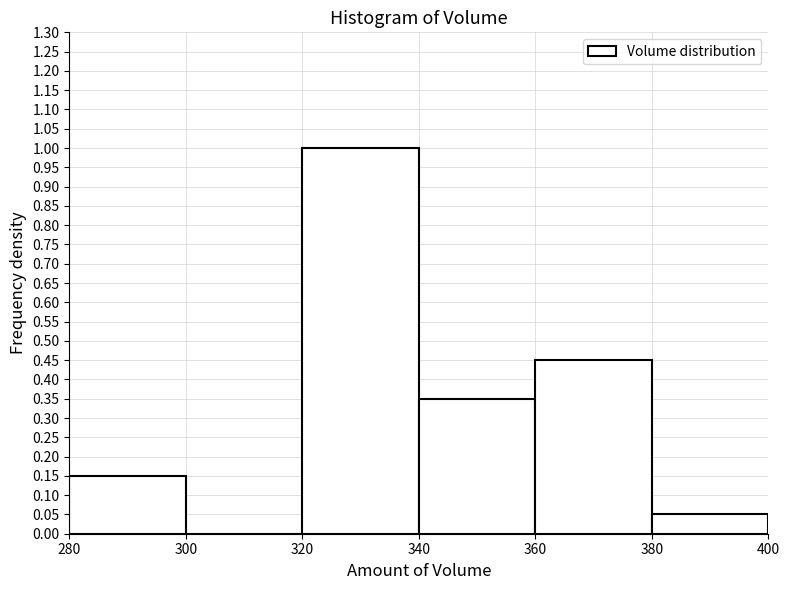

Reading left to right, transcribe this chart: for each bar, give the range it covers on the x-axis and its height. The values are not printed on the chart, so give them approximately, as read against the axis.

280 to 300: 0.15
300 to 320: 0
320 to 340: 1.00
340 to 360: 0.35
360 to 380: 0.45
380 to 400: 0.05